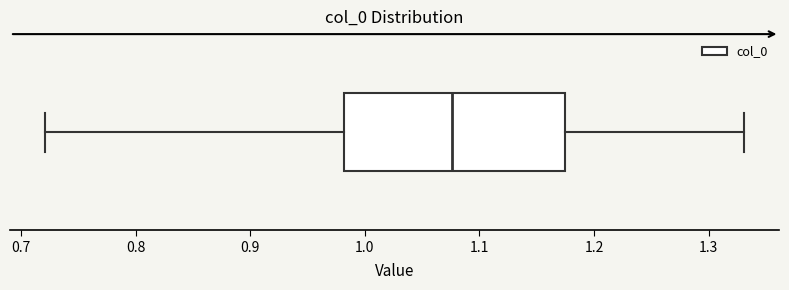

Read this box plot against the x-axis: the position of the median line, the range covered by the box, and the ends of both whiskers. The values are not printed on the chart, so give them approximately, as read against the axis.

median 1.08, box 0.98 to 1.18, whiskers 0.72 to 1.33